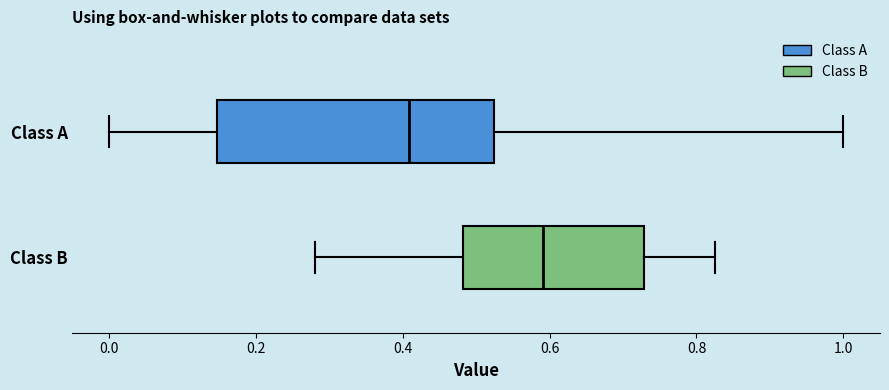

Which box is the widest, from its left edge to its right edge?

Class A